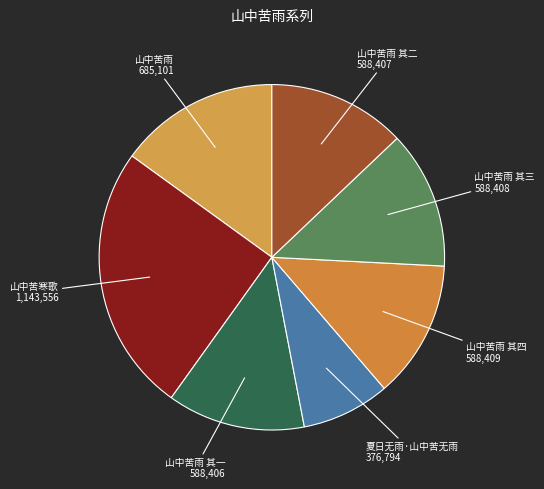

Approximately how many times larger is the value at 山中苦雨 其一 compared to 山中苦雨 其三?

1.0